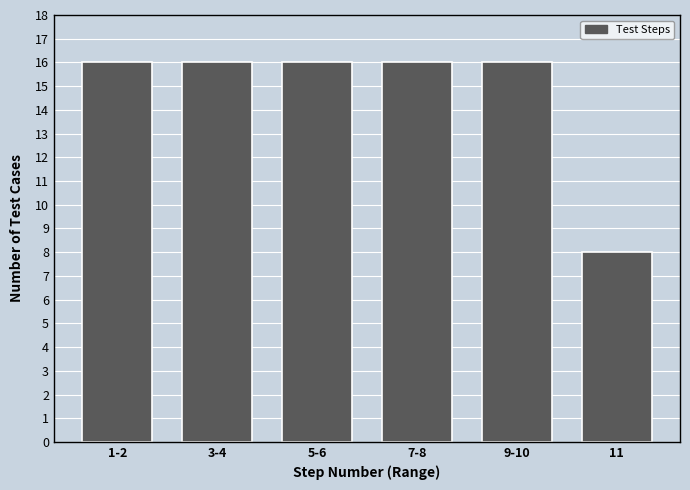

Reading right to left, list all the values displayed in this chart.

11=8	9-10=16	7-8=16	5-6=16	3-4=16	1-2=16